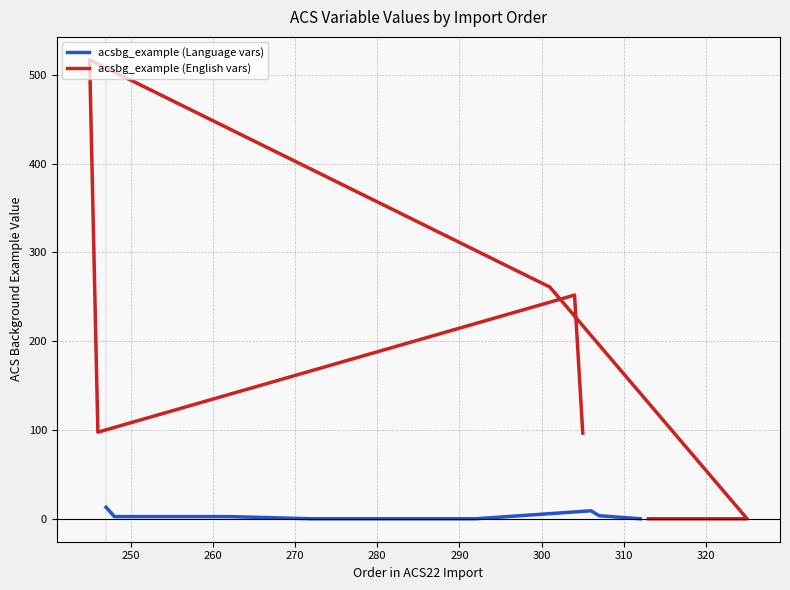

What is the highest value of the acsbg_example (Language vars) series?

13.0